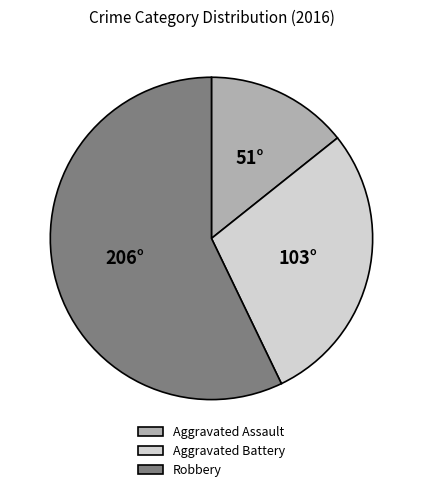

Is it true that Robbery is 71% of the pie?

False